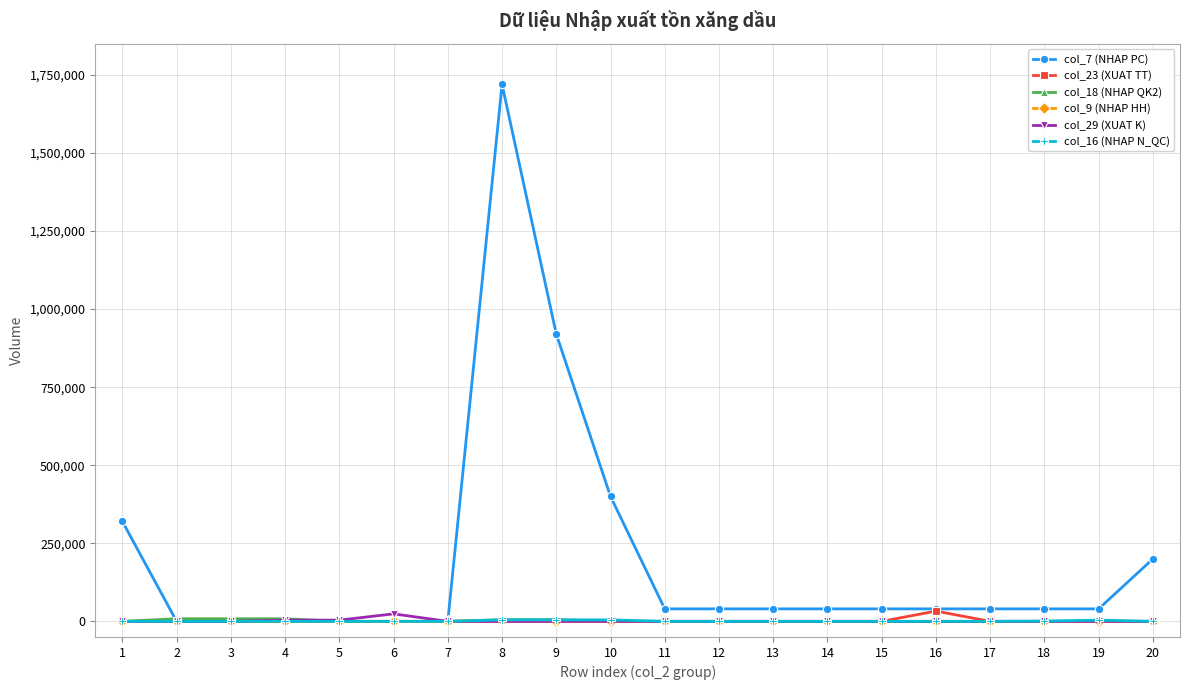

Which series has the largest total across all categories?

col_7 (NHAP PC)